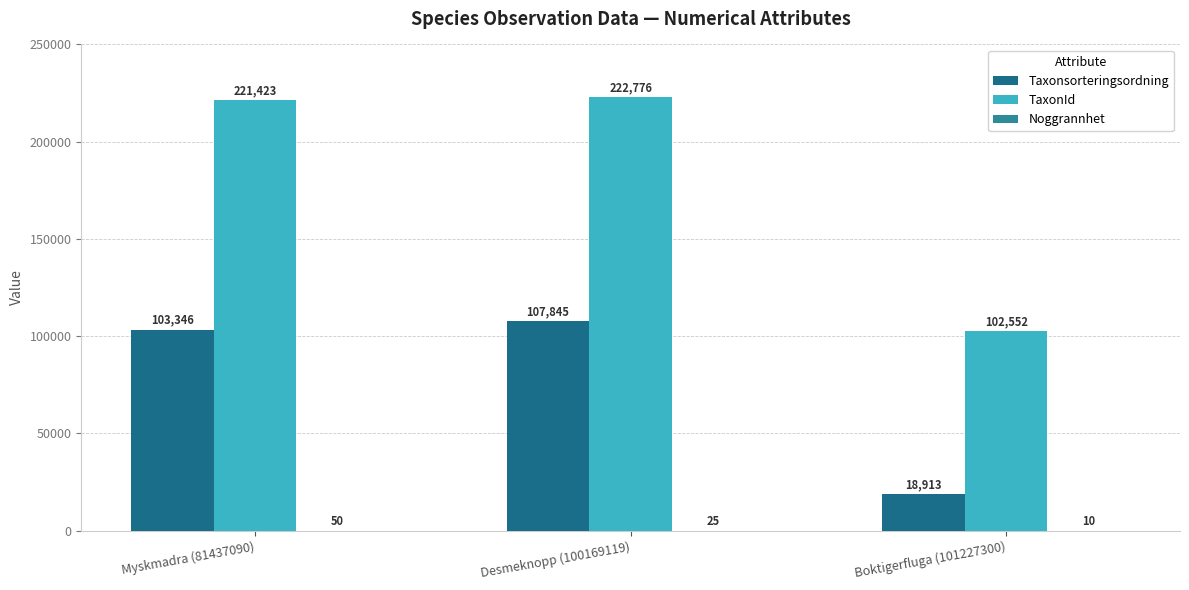

Does the chart contain stacked bars?

No